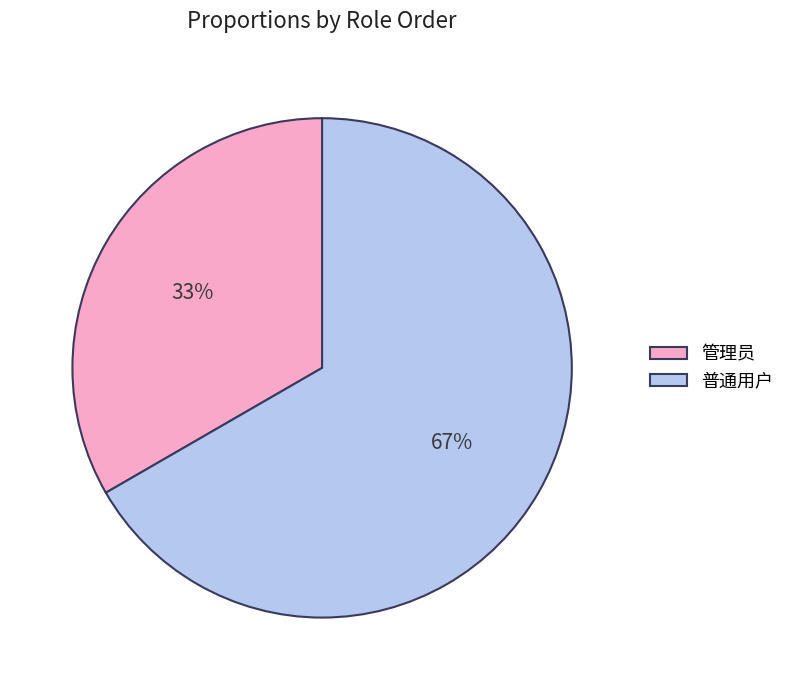

Count the number of slices in the pie.

2